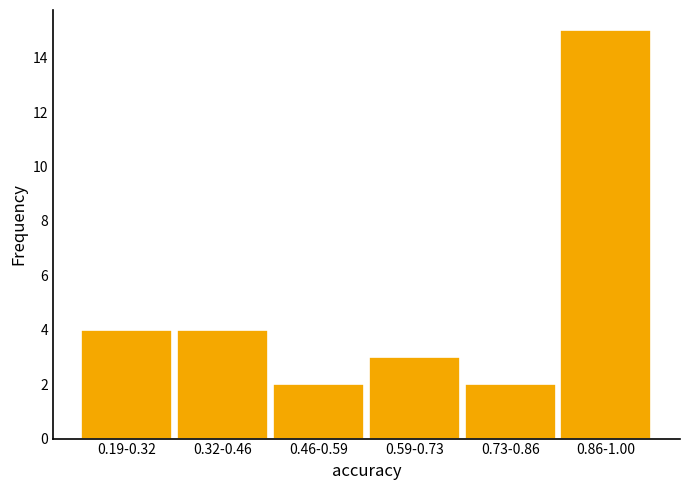

Reading left to right, list all the values displayed in this chart.

0.19-0.32=4	0.32-0.46=4	0.46-0.59=2	0.59-0.73=3	0.73-0.86=2	0.86-1.00=15